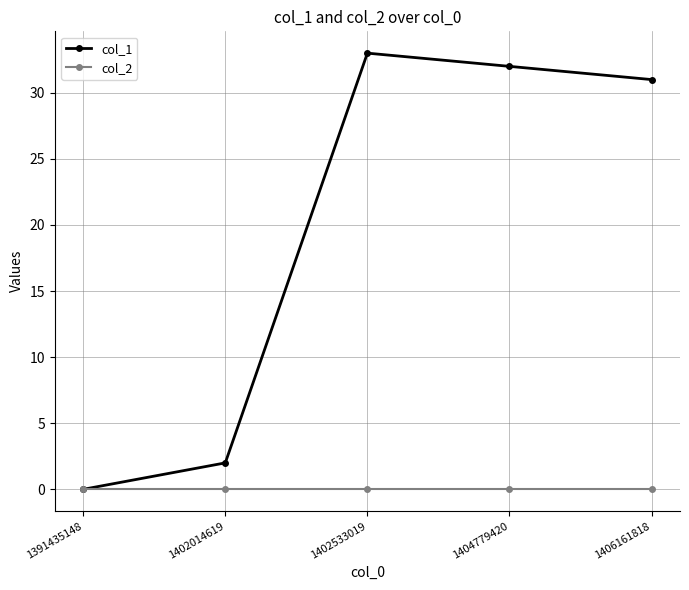

What is the maximum value shown in the chart?

33